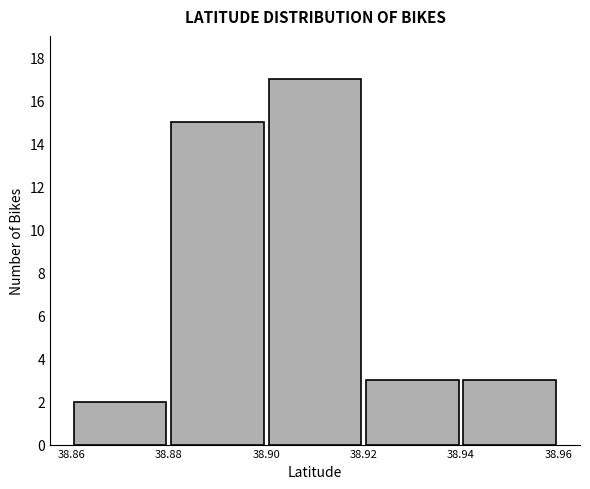

What is the height of the bar covering 38.92 to 38.94 on the x-axis? The values are not printed on the chart, so give them approximately, as read against the axis.

3